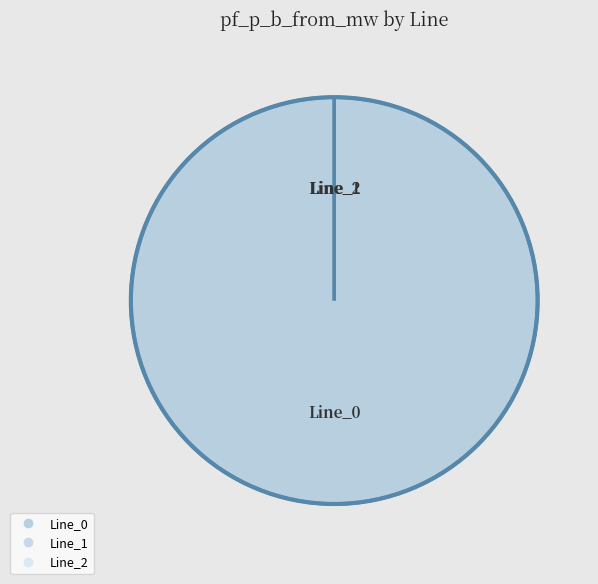

How many slices are in this pie chart?

3